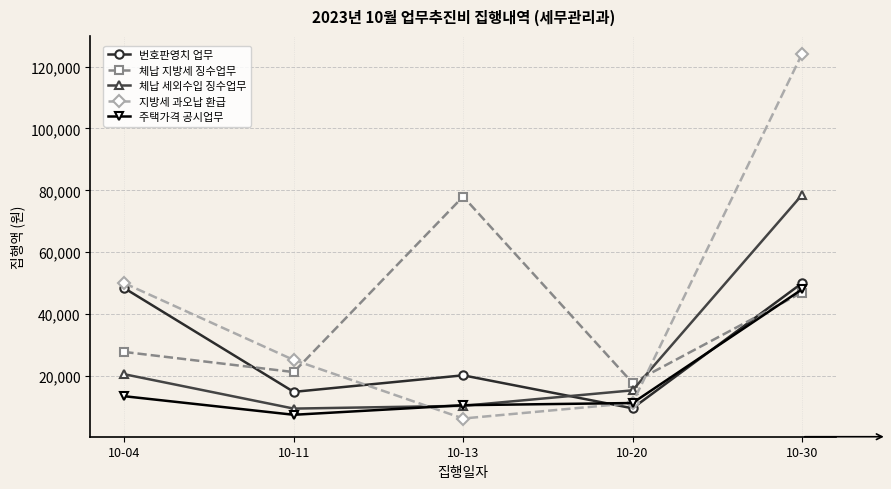

Which series has the largest total across all categories?

지방세 과오납 환급